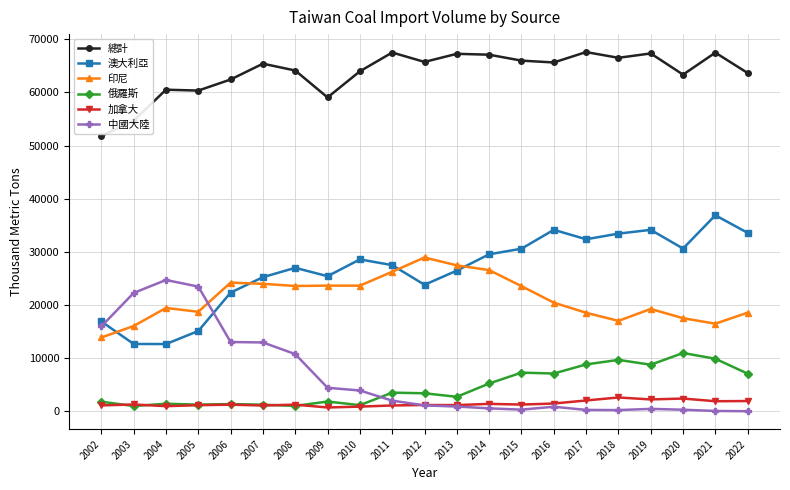

The 總計 series shows 37253 at 2004. True or false?

False